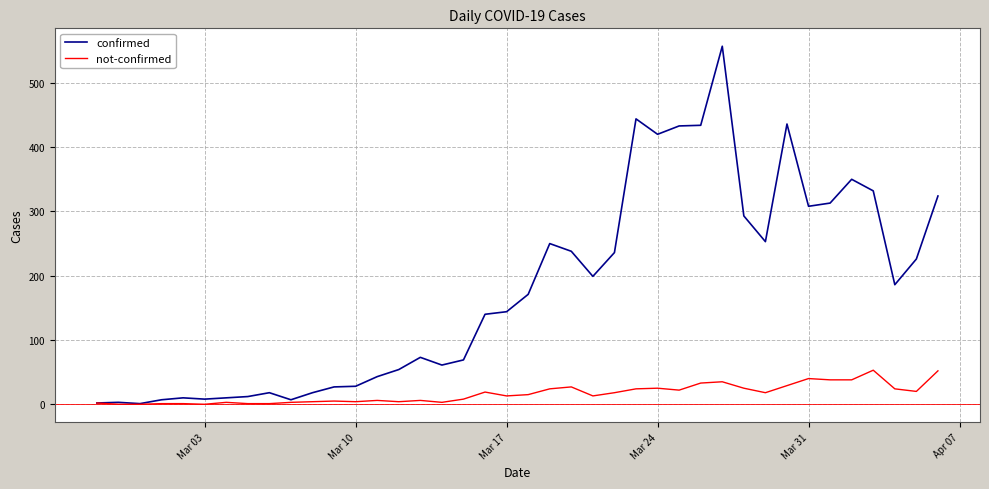

What is the highest value of the not-confirmed series?

53